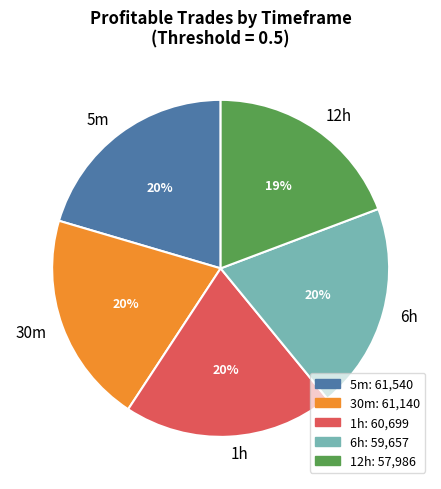

How many segments does this pie chart have?

5